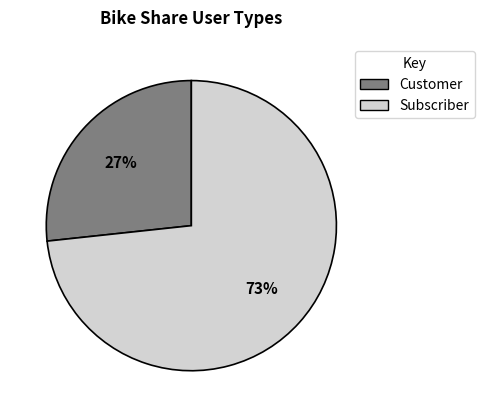

How many slices are in this pie chart?

2